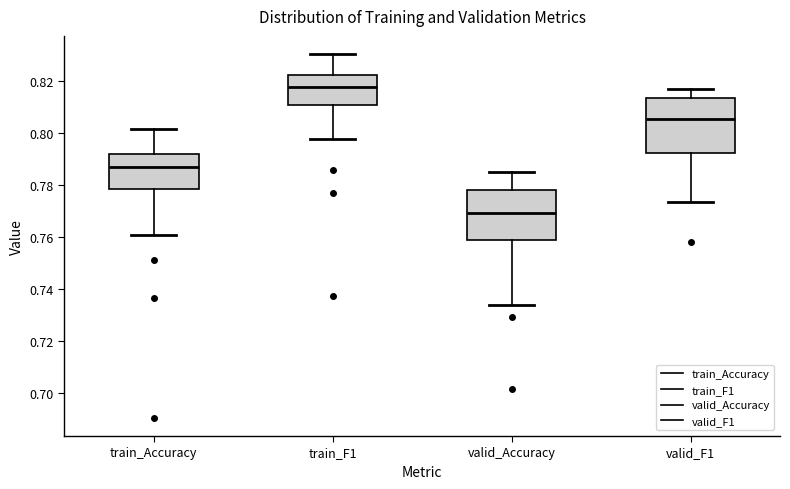

Reading left to right, transcribe this box plot: for each box, give where its median line is, the range the box spans, and where its two whiskers end, as read against the y-axis. The values are not printed on the chart, so give them approximately, as read against the axis.

train_Accuracy: median 0.786, box 0.778 to 0.792, whiskers 0.760 to 0.802
train_F1: median 0.818, box 0.810 to 0.822, whiskers 0.798 to 0.830
valid_Accuracy: median 0.770, box 0.758 to 0.778, whiskers 0.734 to 0.786
valid_F1: median 0.806, box 0.792 to 0.814, whiskers 0.774 to 0.818